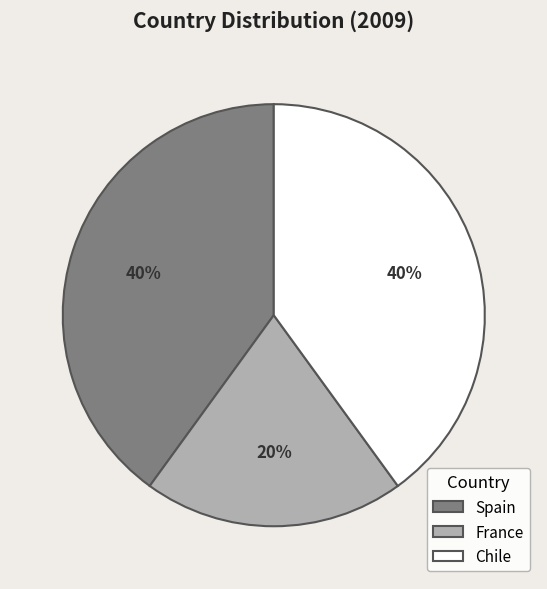

Does any single category account for the majority?

No